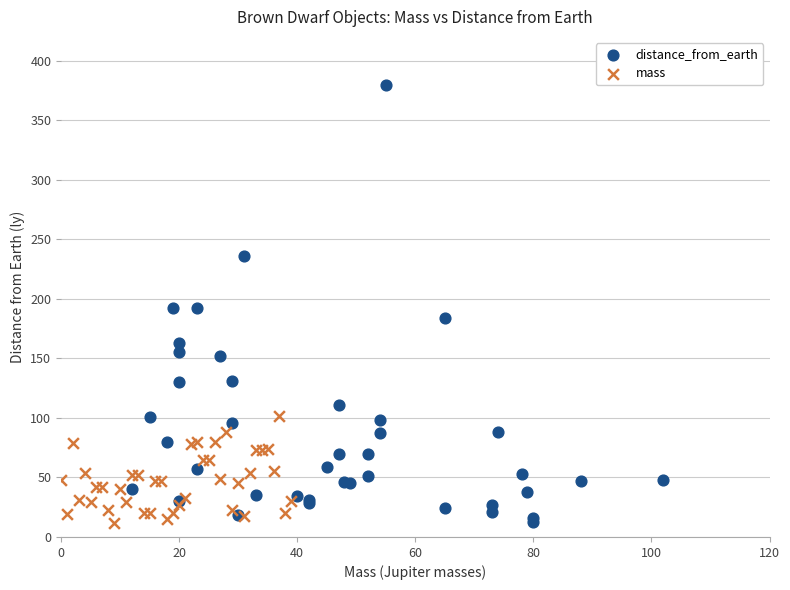

Which series has the widest spread of Y values?

distance_from_earth